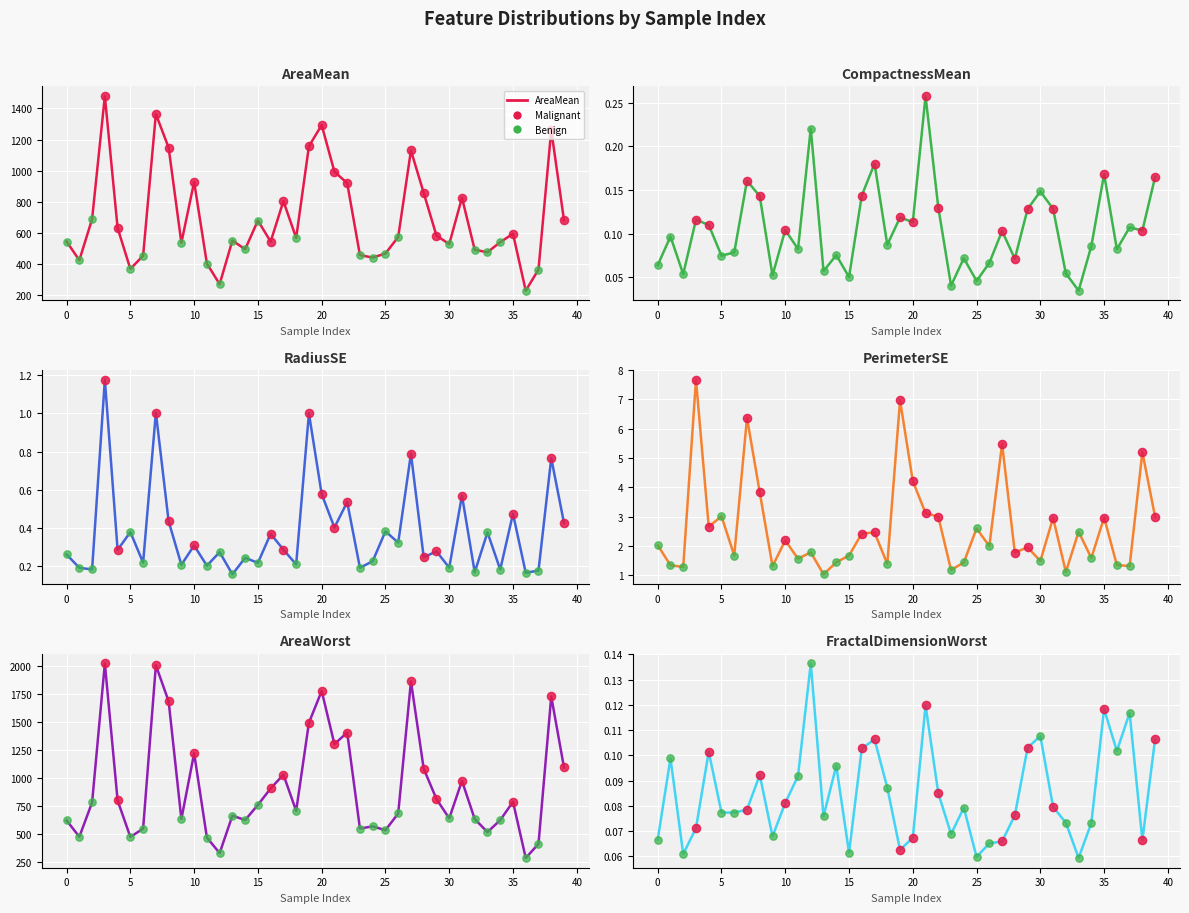

What is the total value across all series at 14?

1122.3